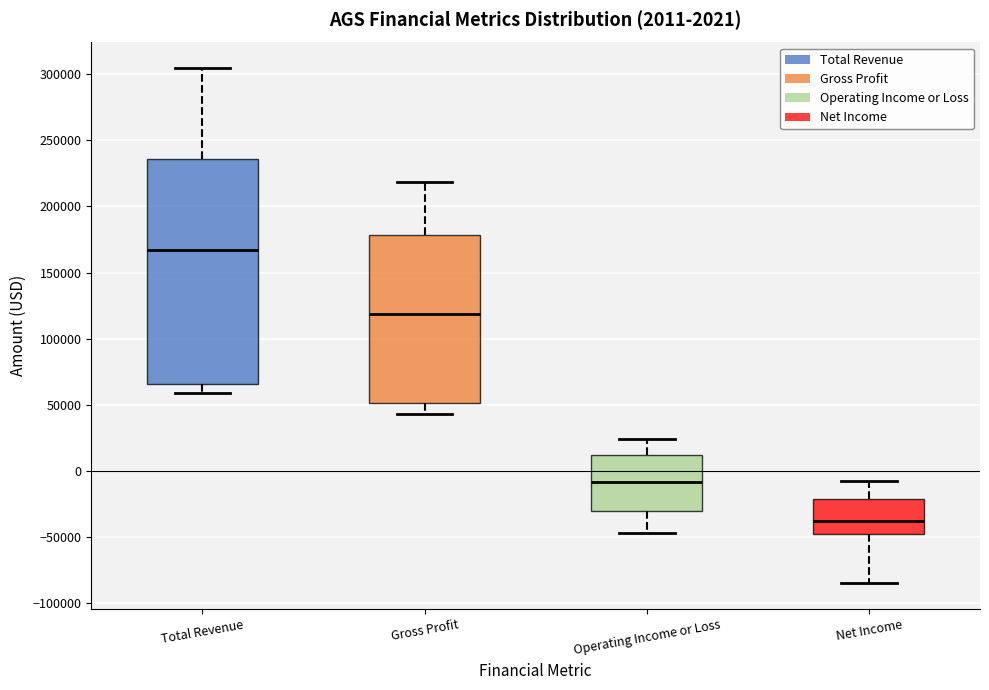

Which box has the lowest median line?

Net Income